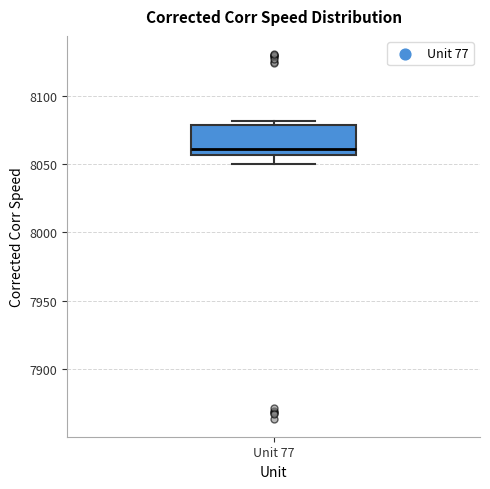

Transcribe this box plot: give where the median line is, the range the box spans, and where the two whiskers end, as read against the y-axis. The values are not printed on the chart, so give them approximately, as read against the axis.

median 8060, box 8055 to 8080, whiskers 8050 to 8080 (just above the box's upper edge)